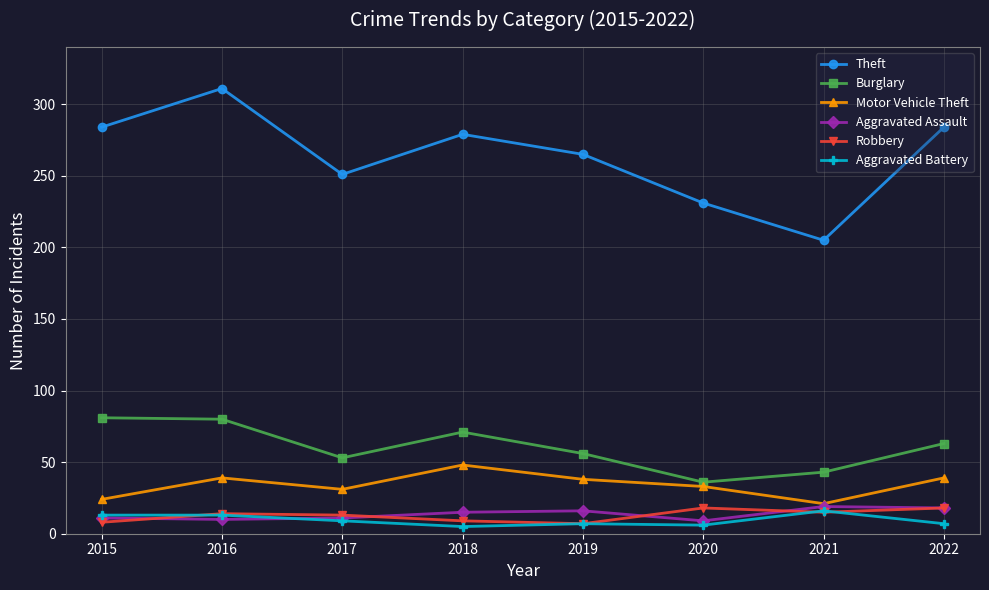

Count the number of categories in the chart.

8